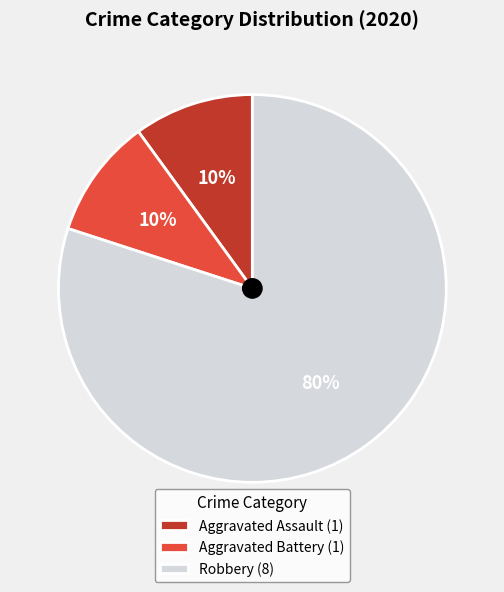

Do Aggravated Battery (1) and Aggravated Assault (1) together represent more than half of the pie?

No